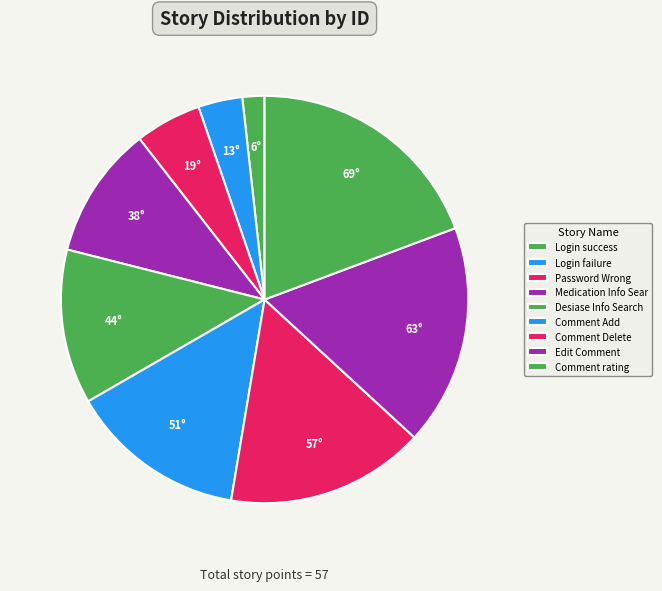

Count the number of slices in the pie.

9